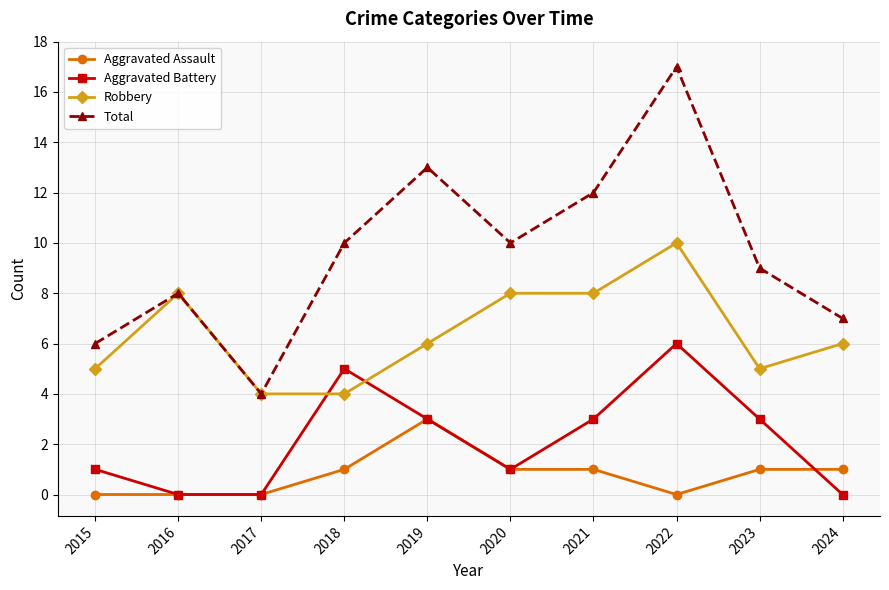

Count the number of categories in the chart.

10